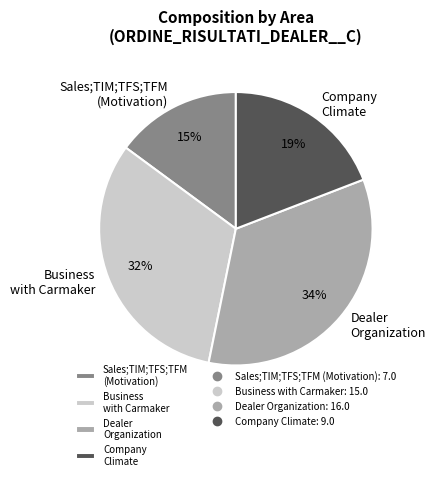

To the nearest percent, what percentage of the pie is Sales;TIM;TFS;TFM (Motivation)?

15%